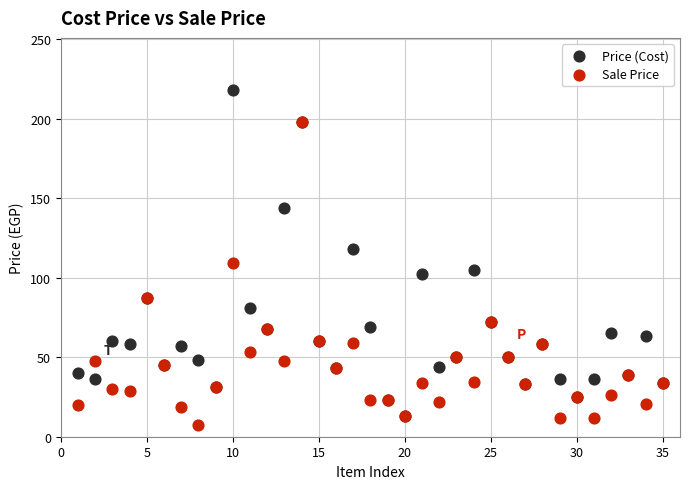

Which series contains the highest Y value?

Price (Cost)